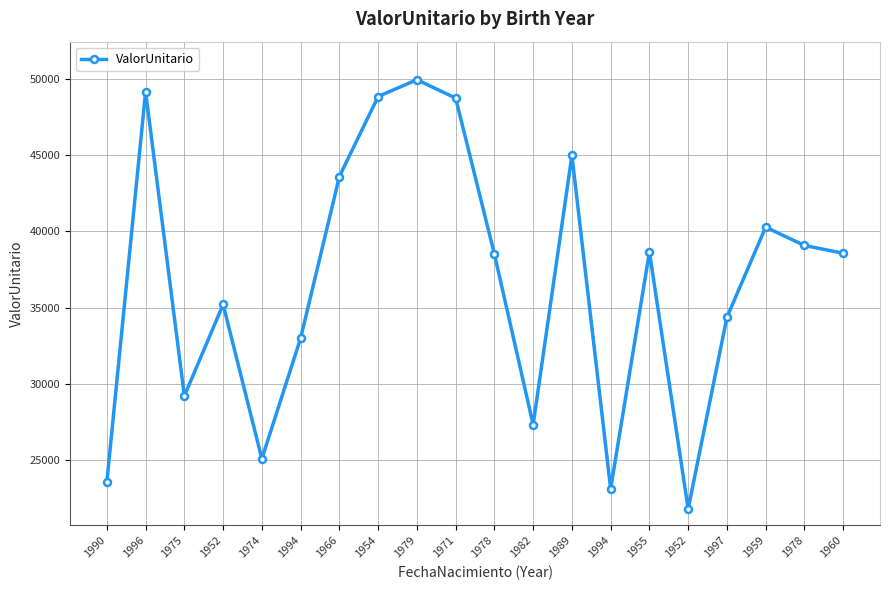

Count the number of values greater than 38571.

10